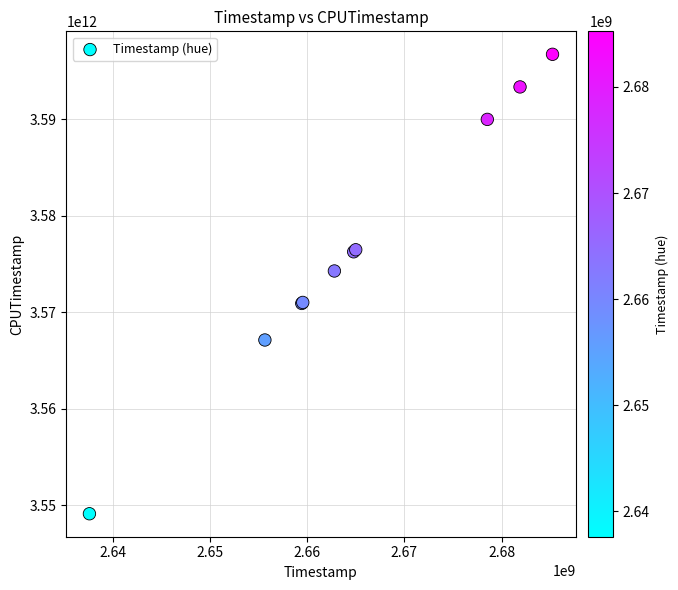

What Y value in the scatter plot is closest to 3572930091017?

3574282732509